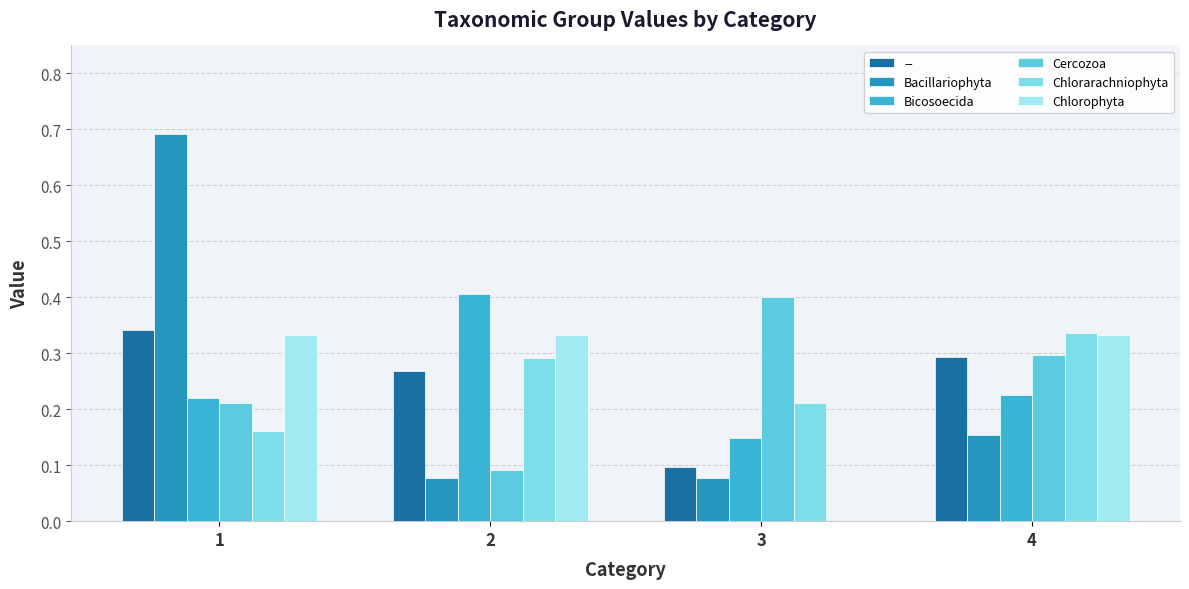

What is the difference between the second highest and minimum values in the Cercozoa series?

0.2